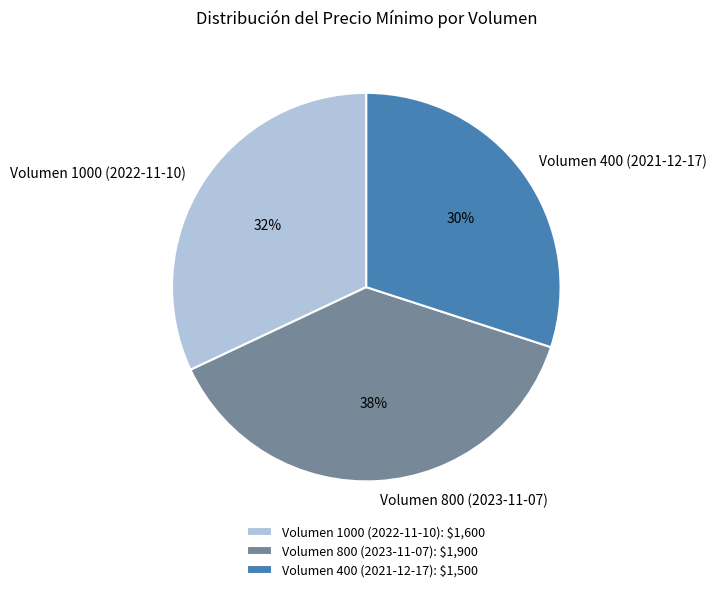

True or false: Volumen 400 (2021-12-17) accounts for 21% of the total.

False